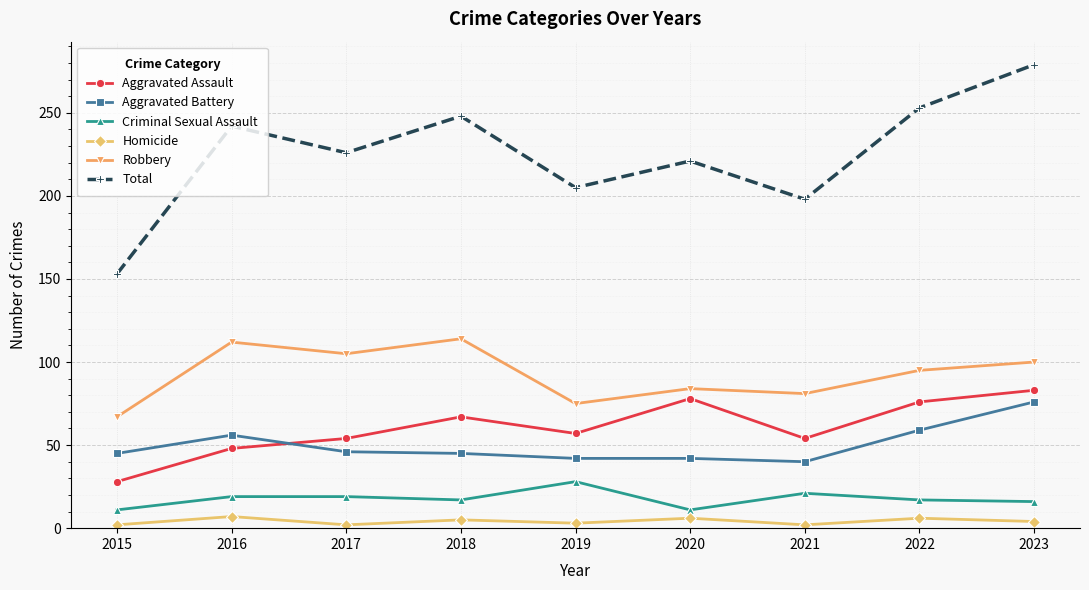

Which series has the largest total across all categories?

Total